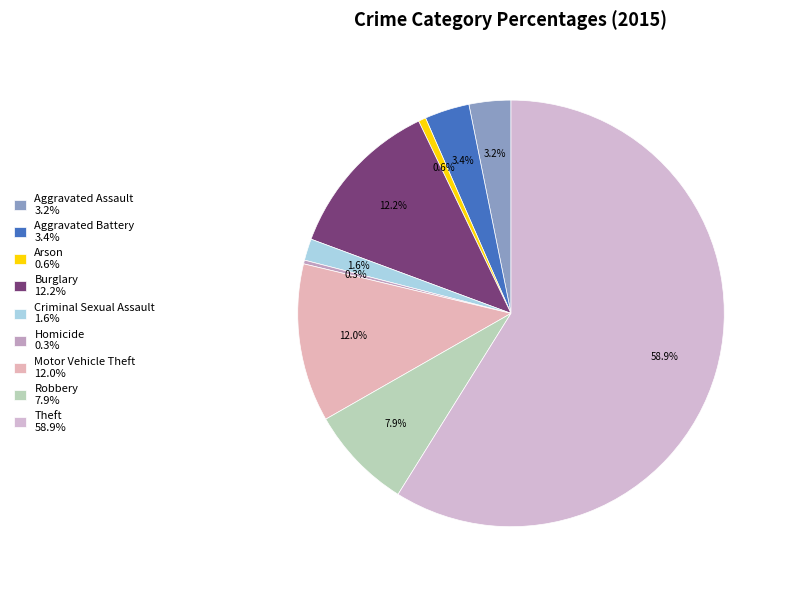

Approximately how many times larger is the value at Criminal Sexual Assault compared to Homicide?

5.8